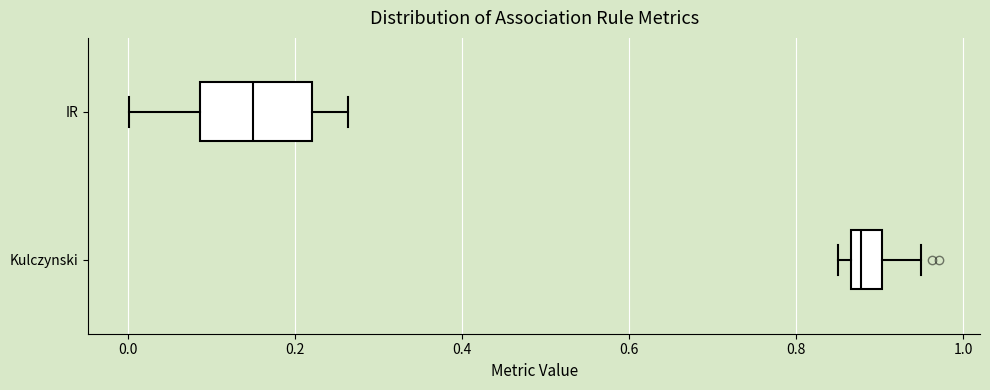

Where is the left edge of the box for IR on the x-axis? The values are not printed on the chart, so give them approximately, as read against the axis.

0.08